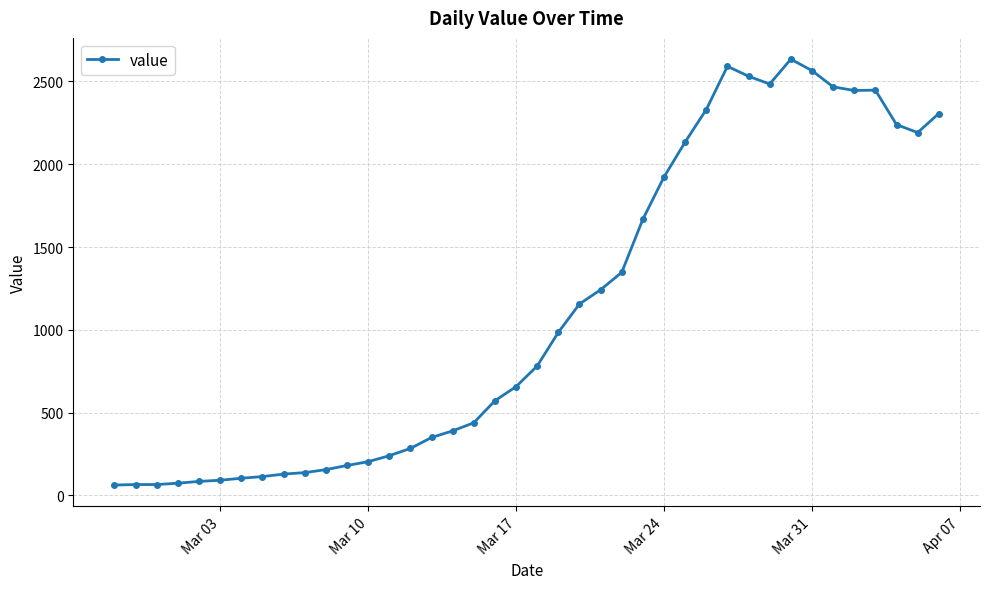

What is the minimum value shown in the chart?

63